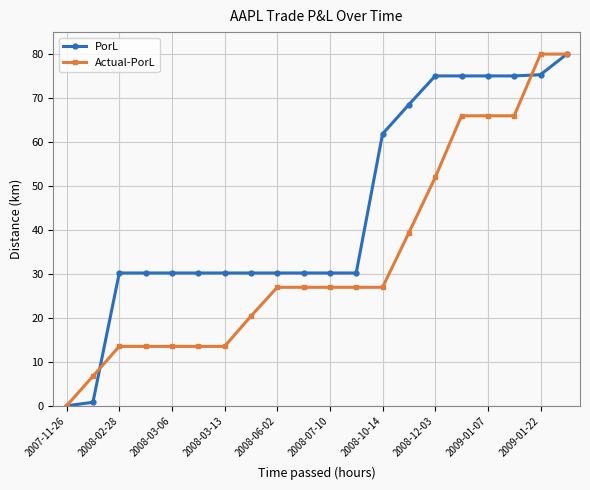

What is the value of the PorL point at the 4th from the left?

30.2